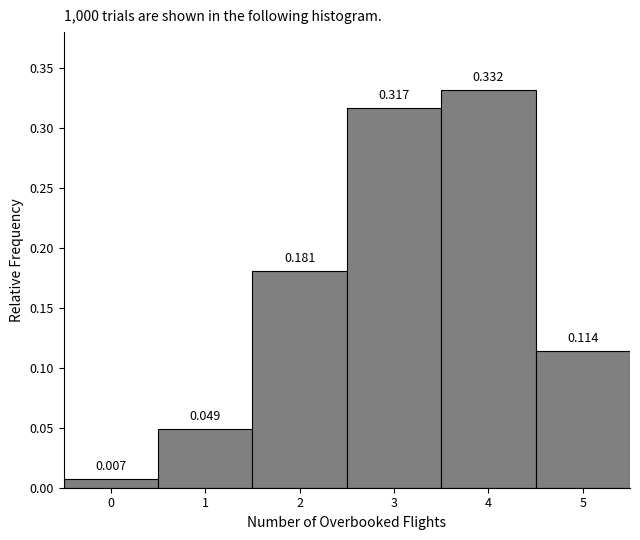

Reading left to right, list every bar in this chart as the range it spans on the x-axis followed by its height.

-0.5 to 0.5: 0.007
0.5 to 1.5: 0.049
1.5 to 2.5: 0.181
2.5 to 3.5: 0.317
3.5 to 4.5: 0.332
4.5 to 5.5: 0.114